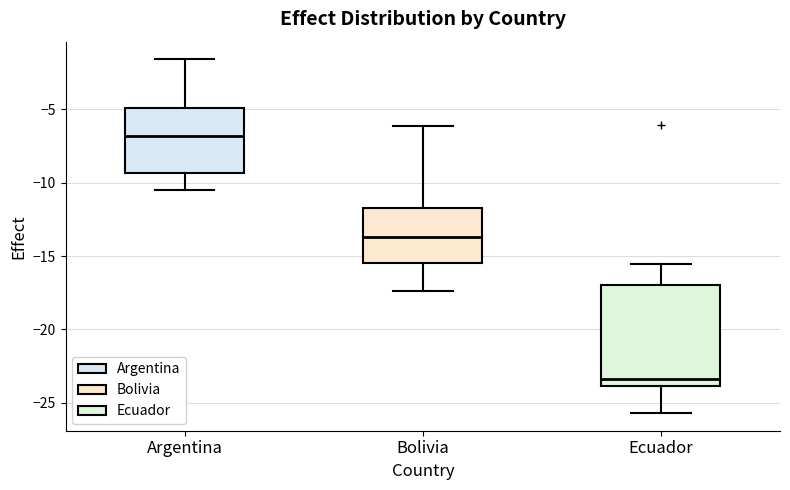

Reading left to right, read every box against the y-axis: the position of its median line, the range the box covers, and the ends of its whiskers. The values are not printed on the chart, so give them approximately, as read against the axis.

Argentina: median -7.0, box -9.5 to -5.0, whiskers -10.5 to -1.5
Bolivia: median -13.5, box -15.5 to -11.5, whiskers -17.5 to -6.0
Ecuador: median -23.5, box -24.0 to -17.0, whiskers -25.5 to -15.5